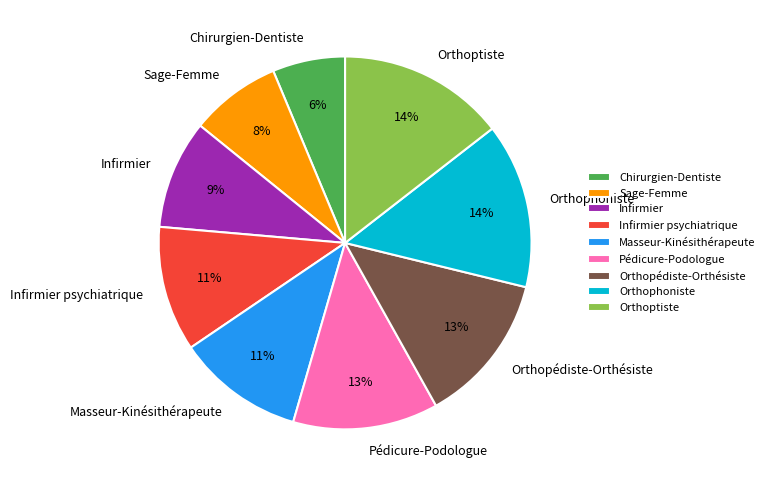

Is it true that Chirurgien-Dentiste is 16% of the pie?

False